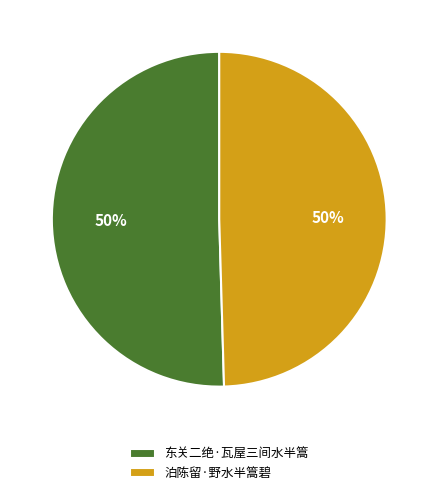

To the nearest percent, what is the average slice percentage?

50%